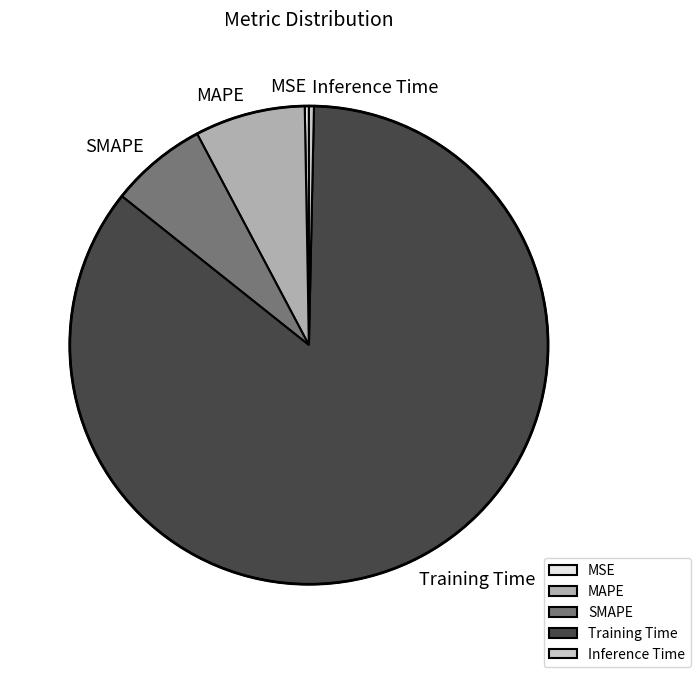

Which has a higher value, Training Time or SMAPE?

Training Time